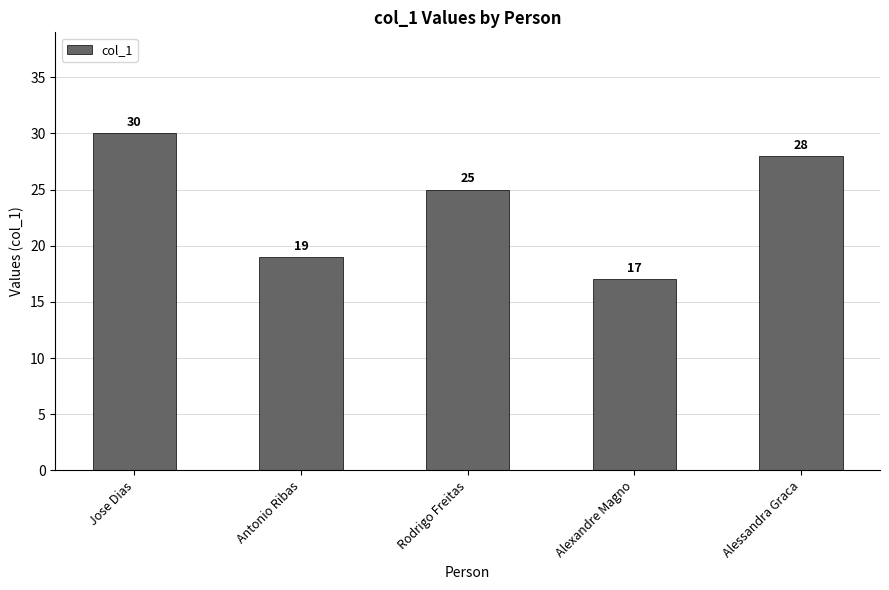

At which label is the value closest to 23?

Rodrigo Freitas